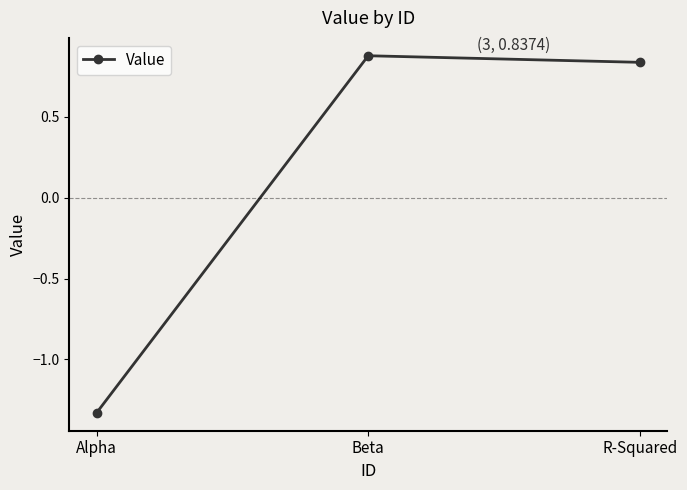

The chart shows a value of -1.8 at Alpha. True or false?

False